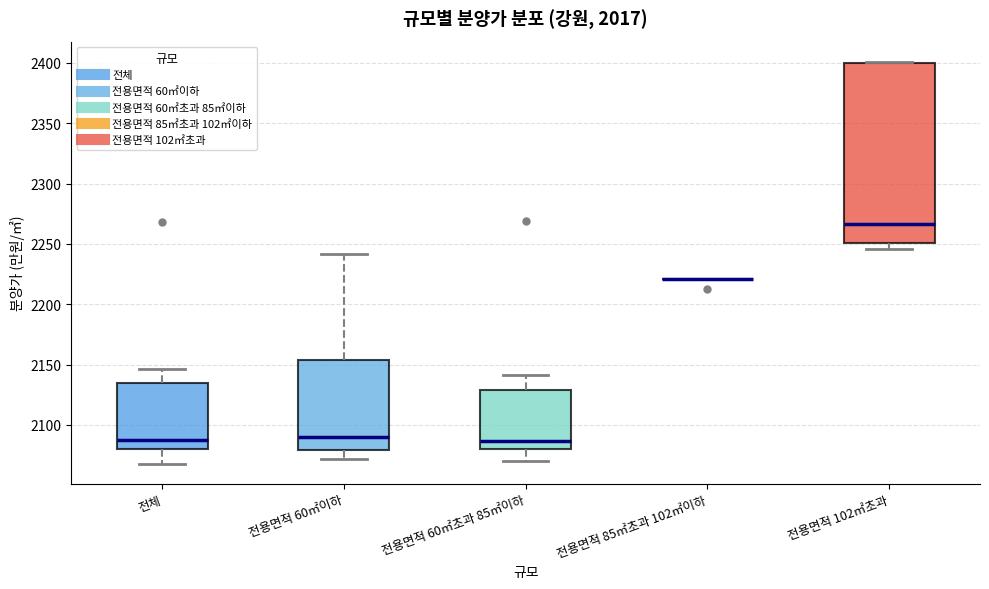

Which box is the tallest, from its lower edge to its upper edge?

전용면적 102㎡초과